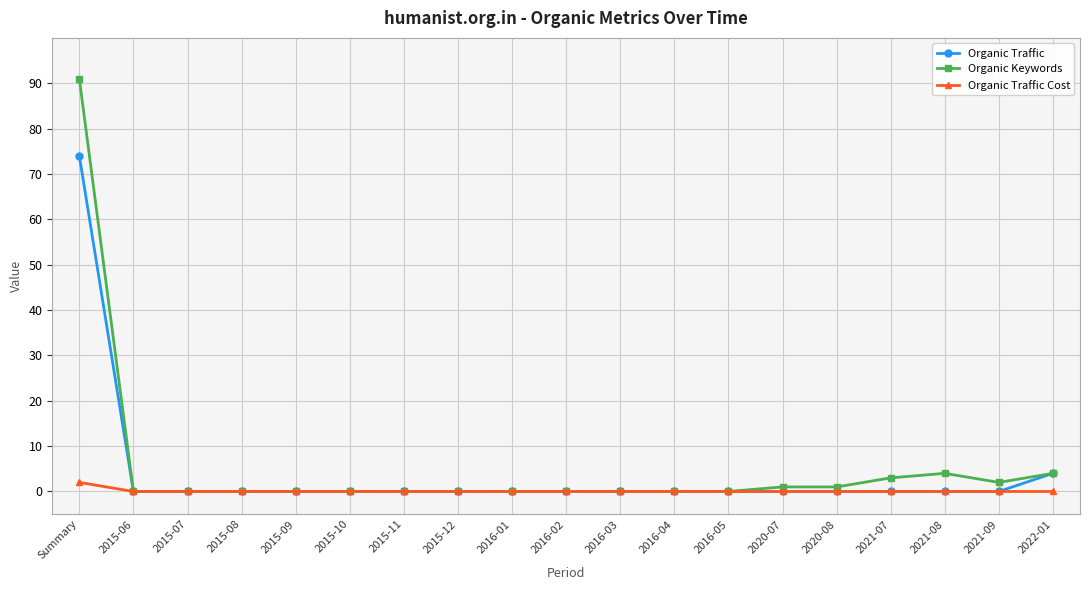

How many lines are shown in the chart?

3